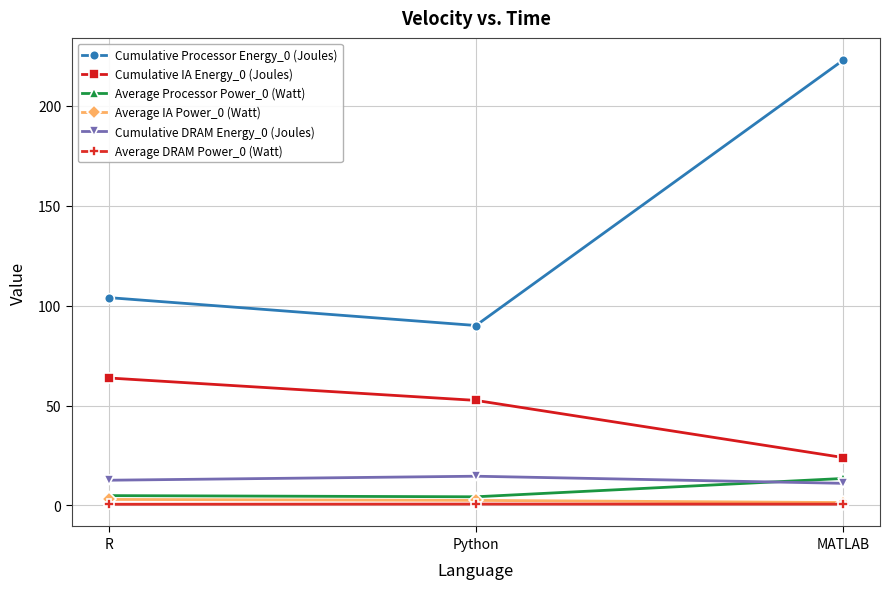

How many data points in Cumulative IA Energy_0 (Joules) are above 52?

2